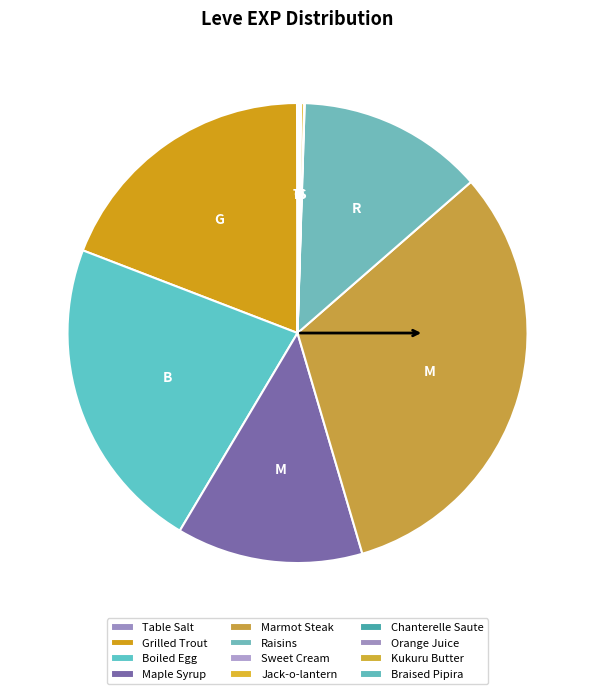

Is it true that Chanterelle Saute is 0% of the pie?

True